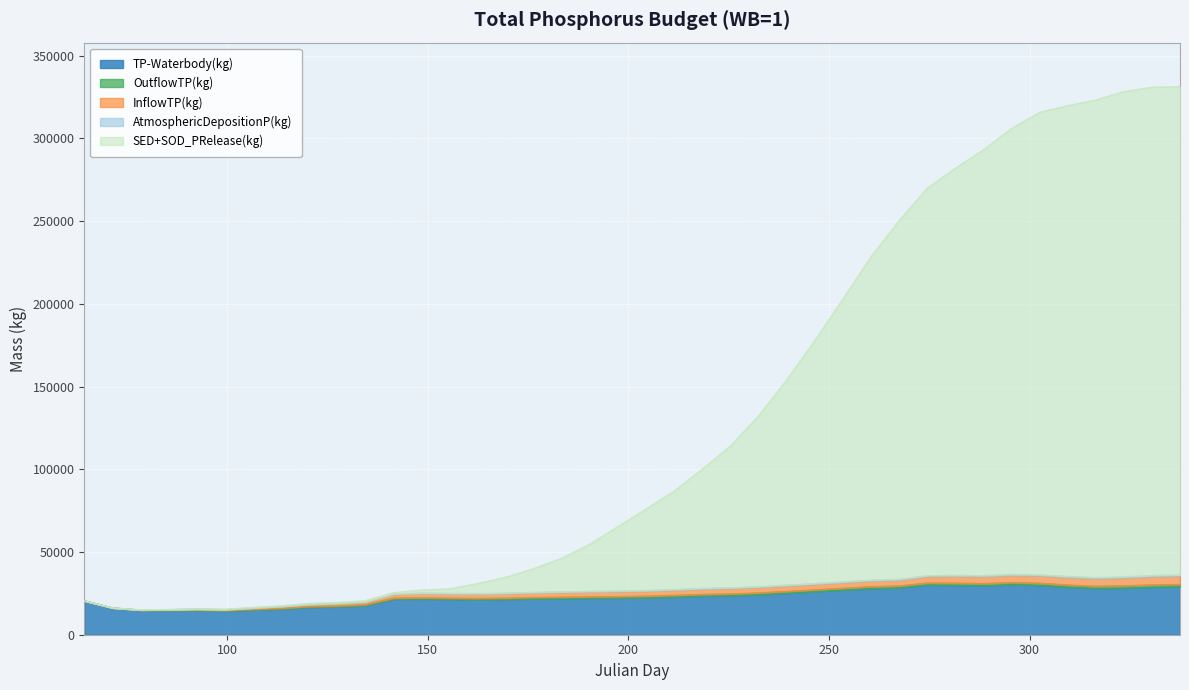

What is the difference between the AtmosphericDepositionP(kg) values at 288.5 and 239.5?

104.8